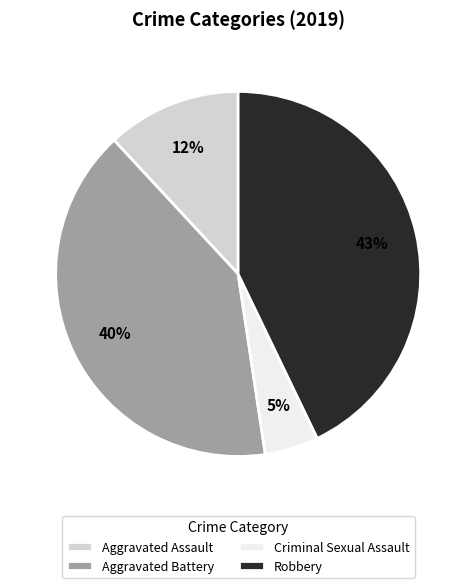

Is the sum of Robbery and Aggravated Assault greater than half?

Yes